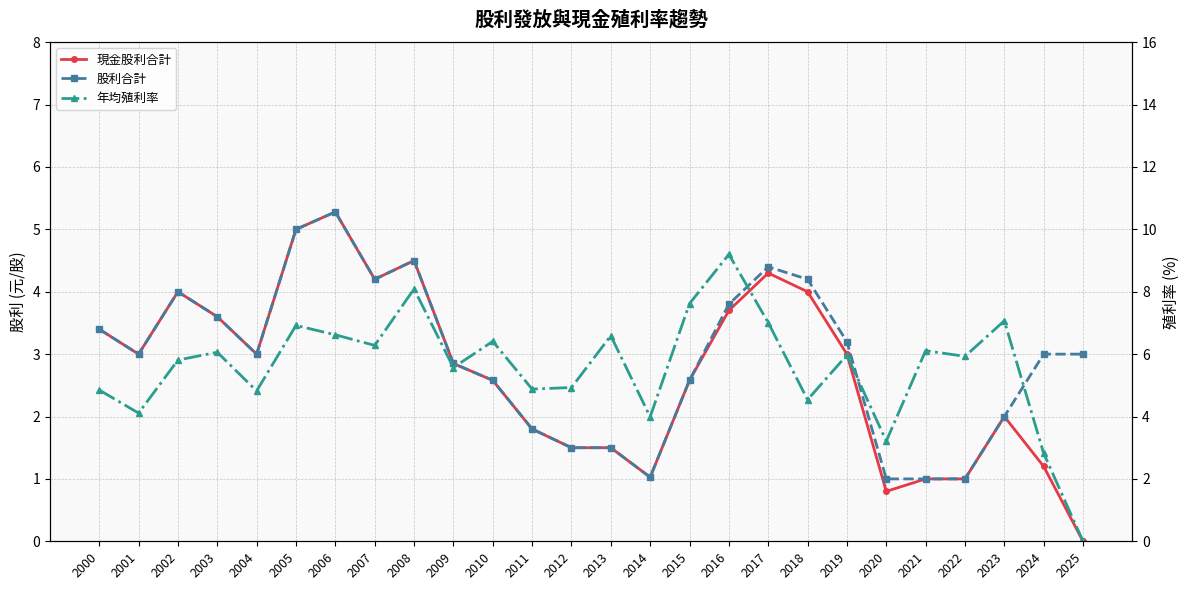

What is the difference between the maximum and second lowest values in the 股利合計 series?

4.3